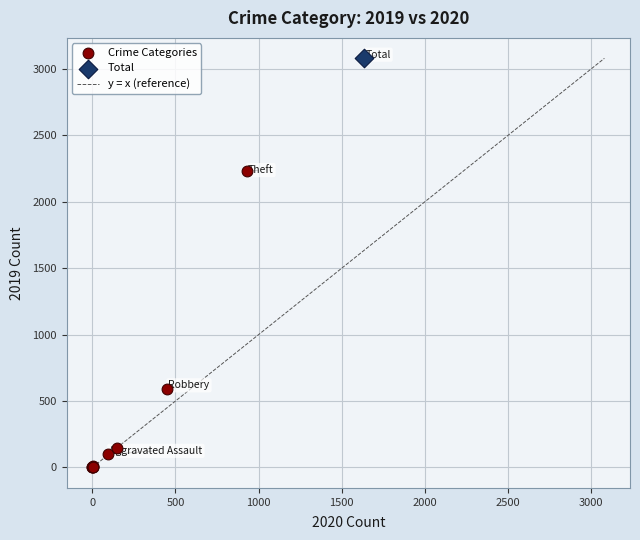

Which series contains the highest Y value?

Total